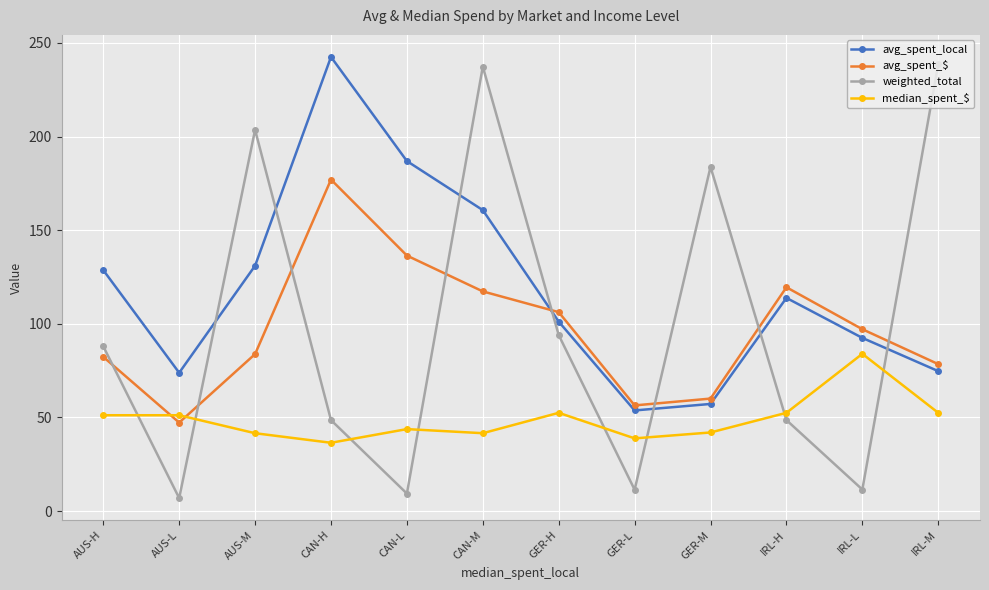

True or false: weighted_total has a value of 48.6 at CAN-H.

True